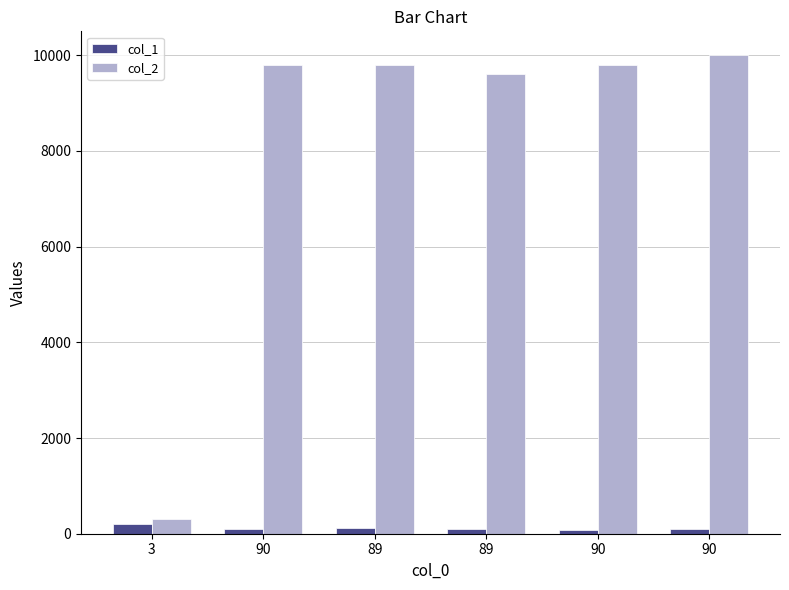

What is the difference between the second highest and minimum values in the col_1 series?

40